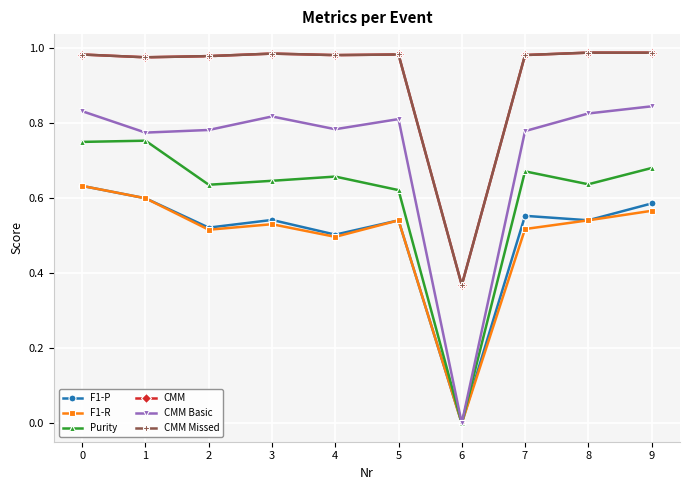

What is the value of the CMM point at the 4th from the left?

1.0